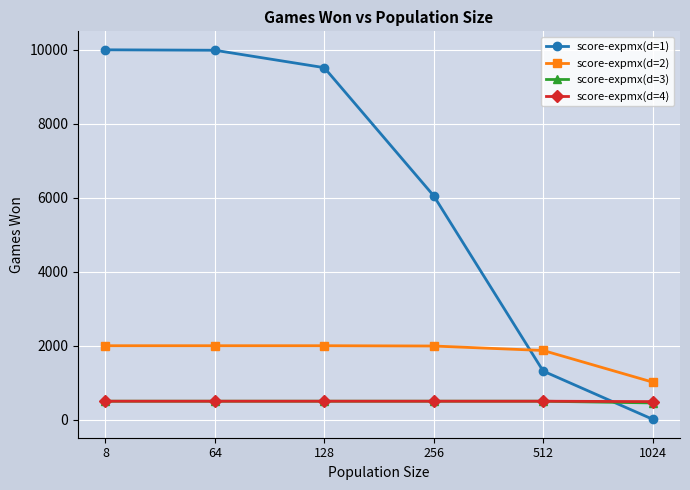

What is the total value across all series at 512?

4185